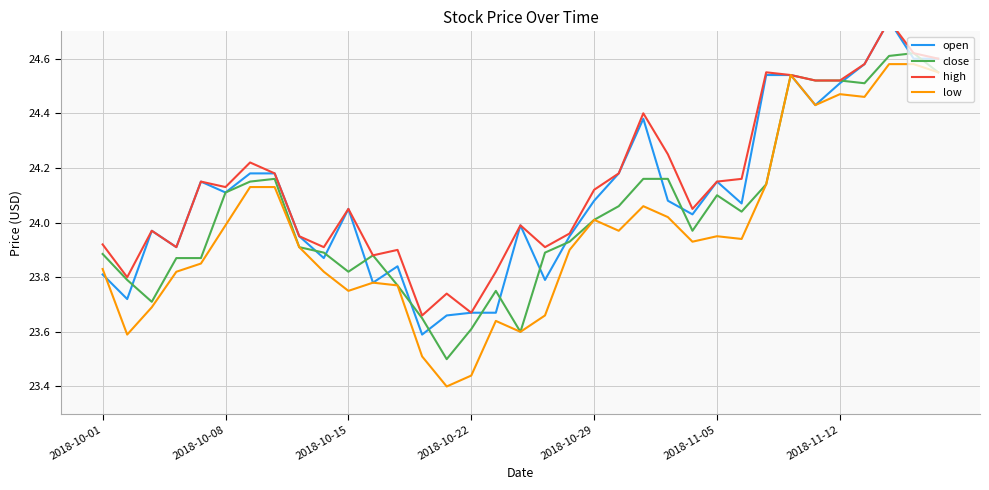

Is this an area chart (filled region under the line)?

No